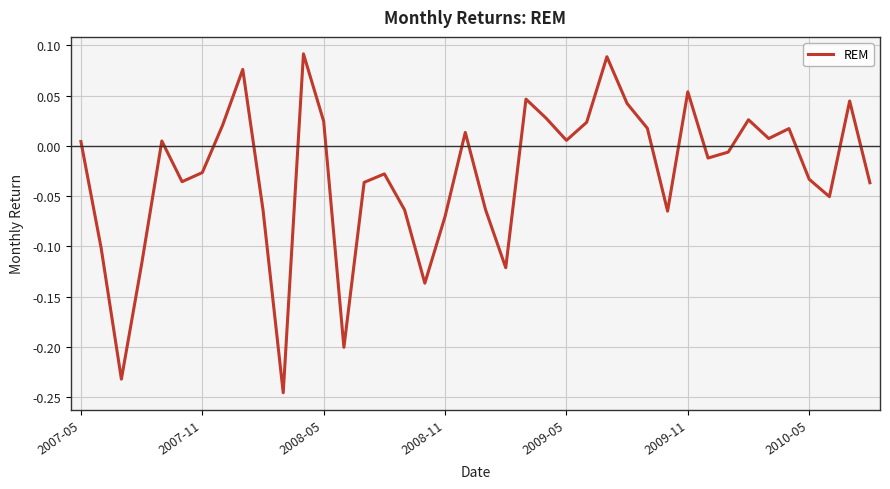

How many negative values are there?

21